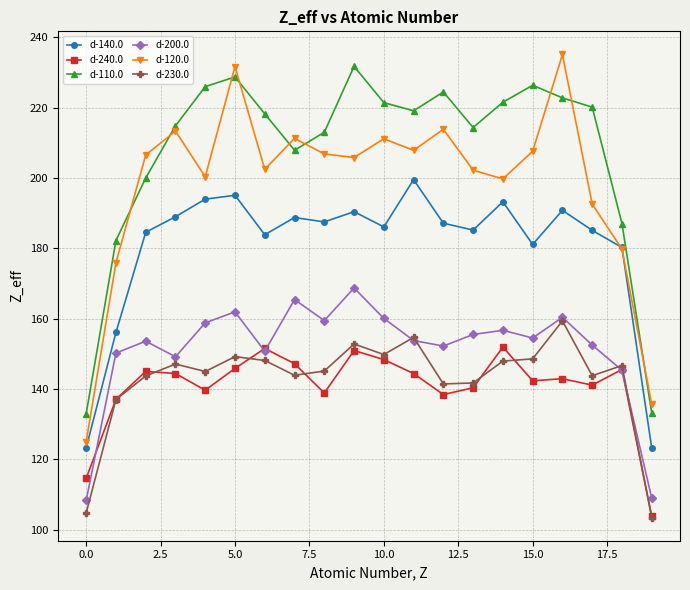

How many data points in d-140.0 are above 187?

10